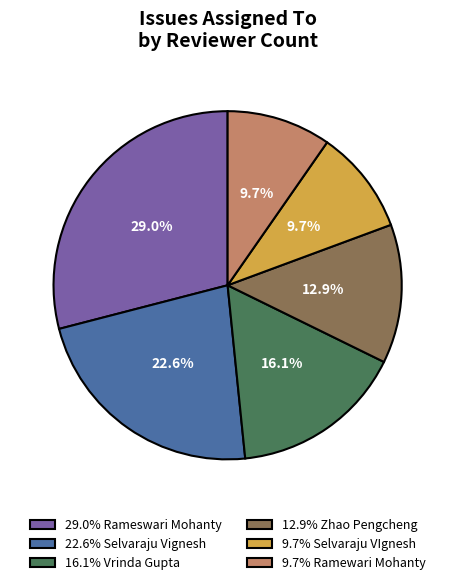

Which category has the biggest portion of the pie?

29.0% Rameswari Mohanty